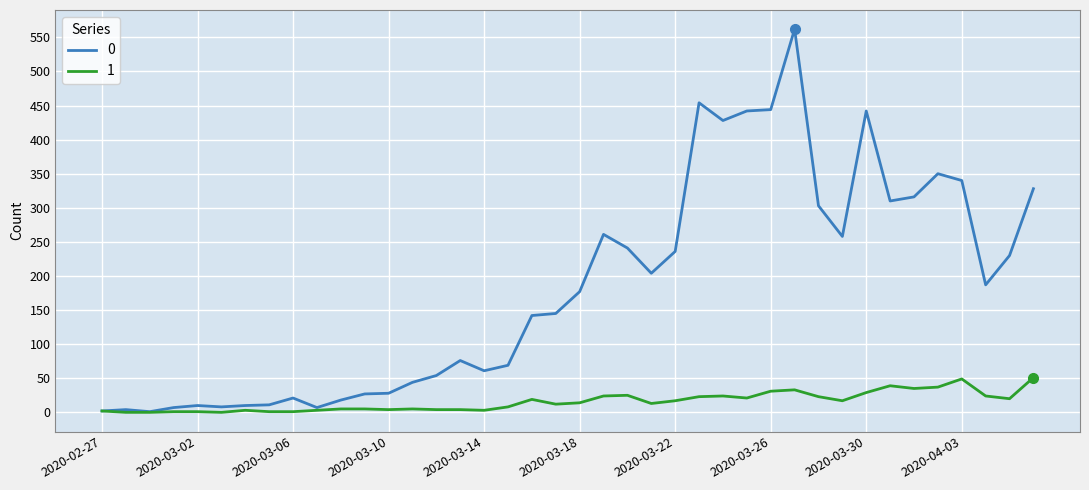

List the series in order of their overall mean, highest first.

0, 1